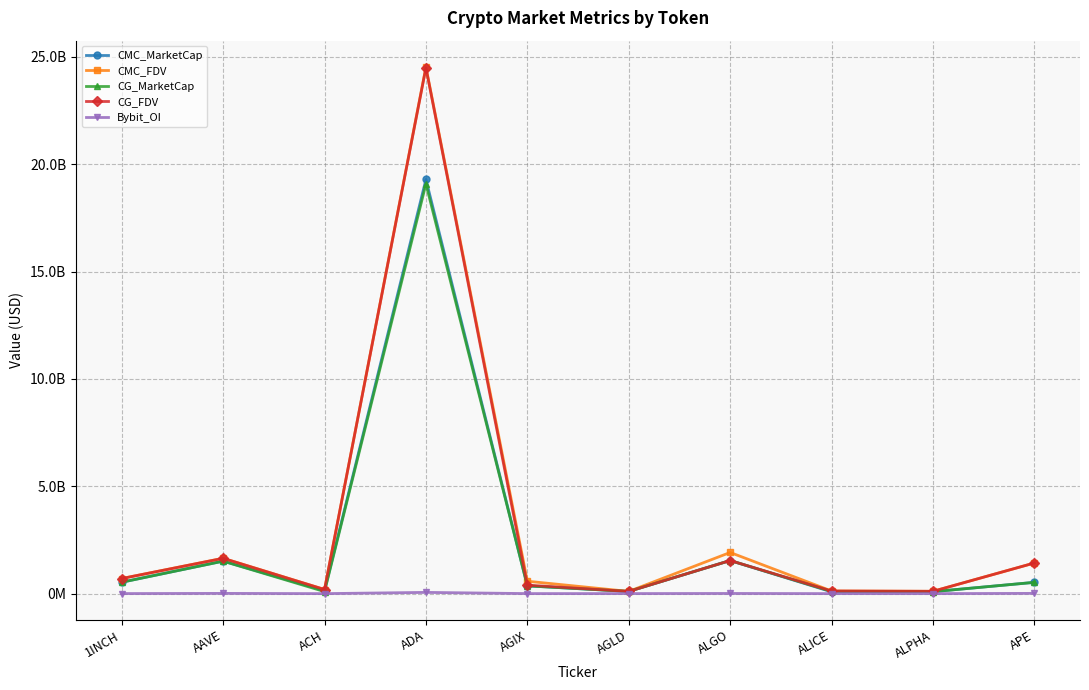

Is this an area chart (filled region under the line)?

No